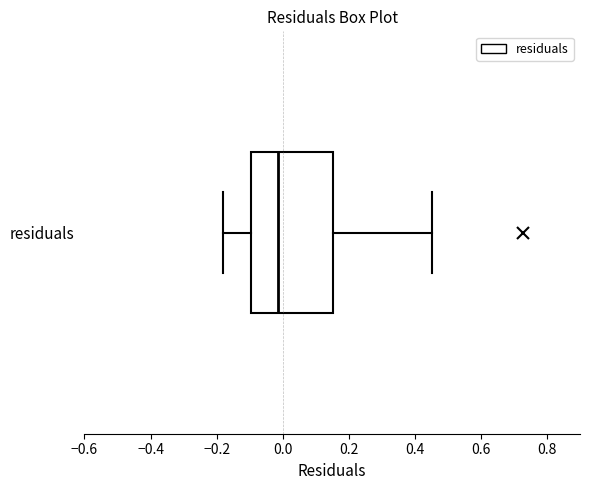

Where does the left whisker of the box for residuals end on the x-axis? The values are not printed on the chart, so give them approximately, as read against the axis.

-0.18